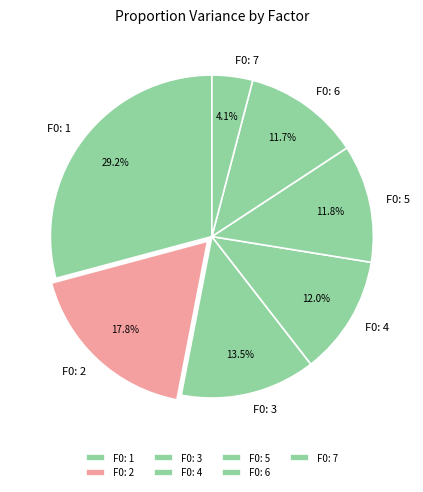

Is the sum of F0: 5 and F0: 1 greater than half?

No